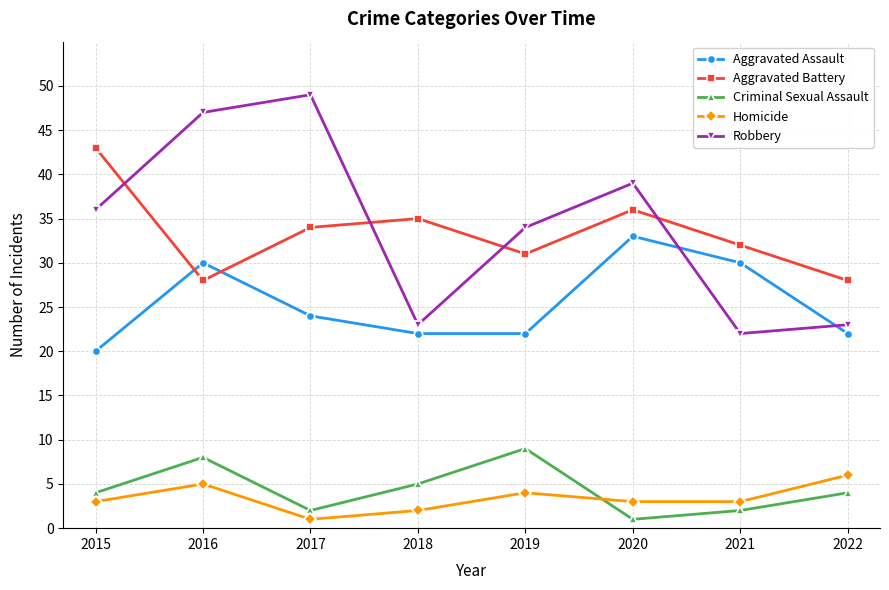

Reading left to right, transcribe all the data shown in this chart.

Aggravated Assault: 20	30	24	22	22	33	30	22
Aggravated Battery: 43	28	34	35	31	36	32	28
Criminal Sexual Assault: 4	8	2	5	9	1	2	4
Homicide: 3	5	1	2	4	3	3	6
Robbery: 36	47	49	23	34	39	22	23